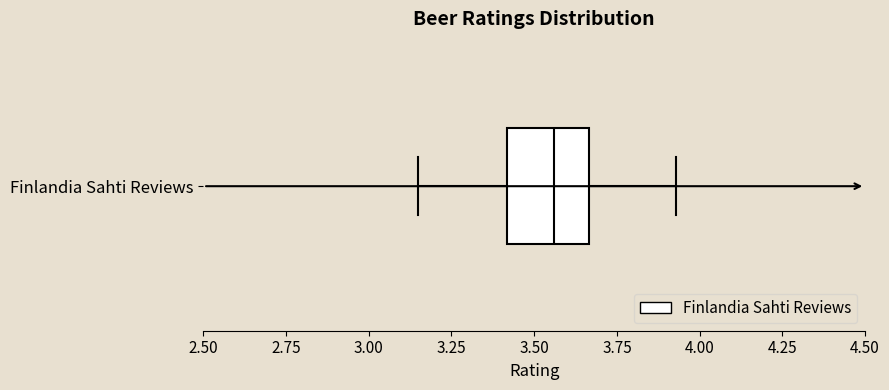

Read this box plot against the x-axis: the position of the median line, the range covered by the box, and the ends of both whiskers. The values are not printed on the chart, so give them approximately, as read against the axis.

median 3.55, box 3.40 to 3.65, whiskers 3.15 to 3.95